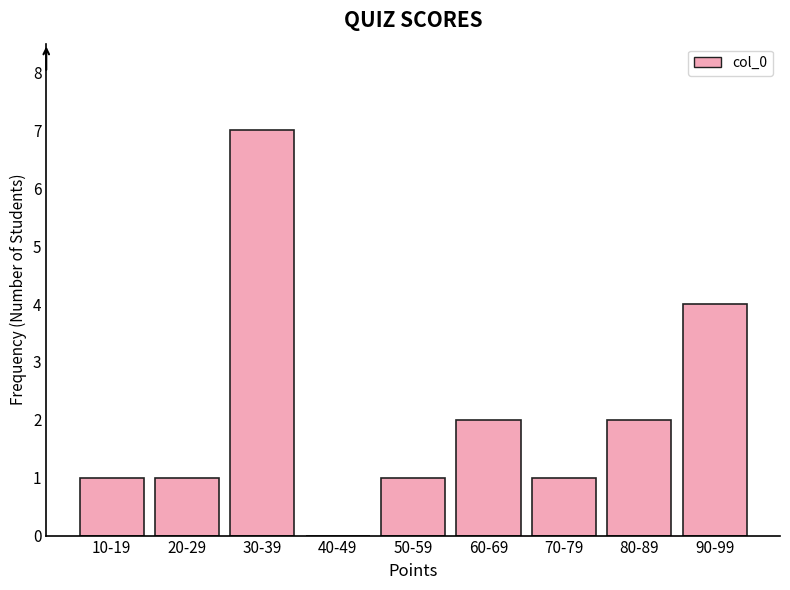

Reading right to left, extract all data points from this chart.

90-99=4	80-89=2	70-79=1	60-69=2	50-59=1	40-49=0	30-39=7	20-29=1	10-19=1